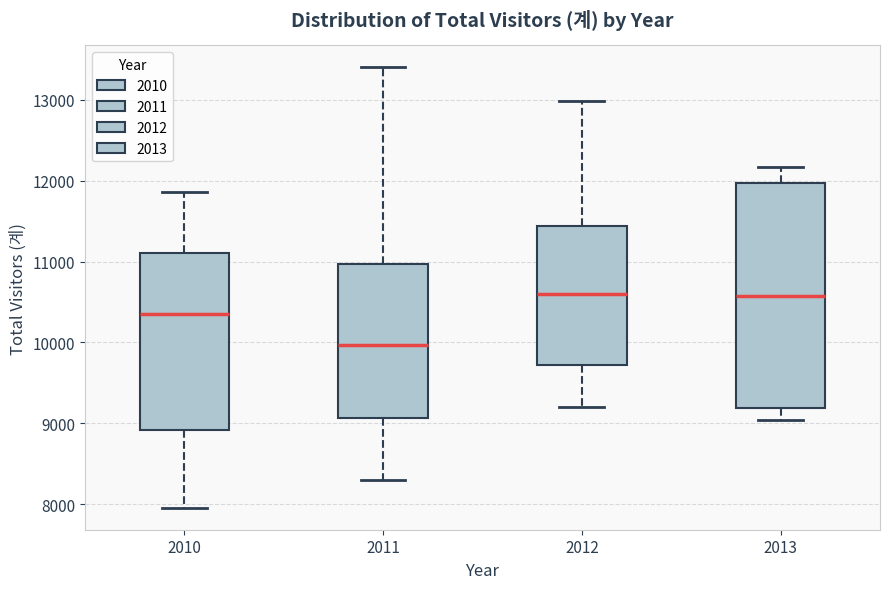

Comparing the boxes themselves (not the whiskers), which one is the tallest?

2013